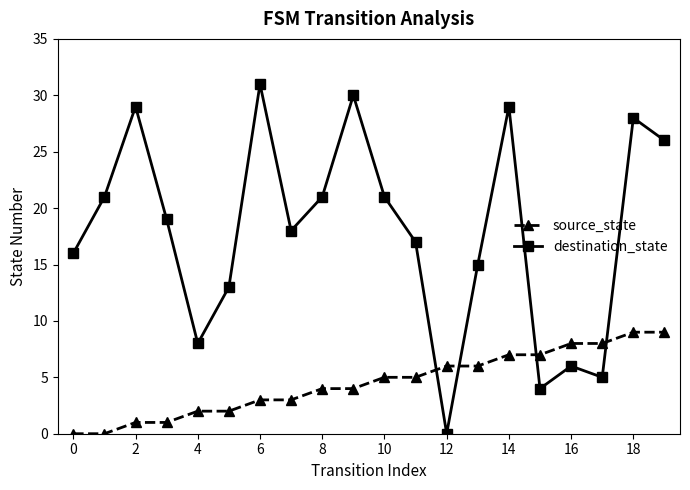

Count the source_state values in the range 2 to 7.

12